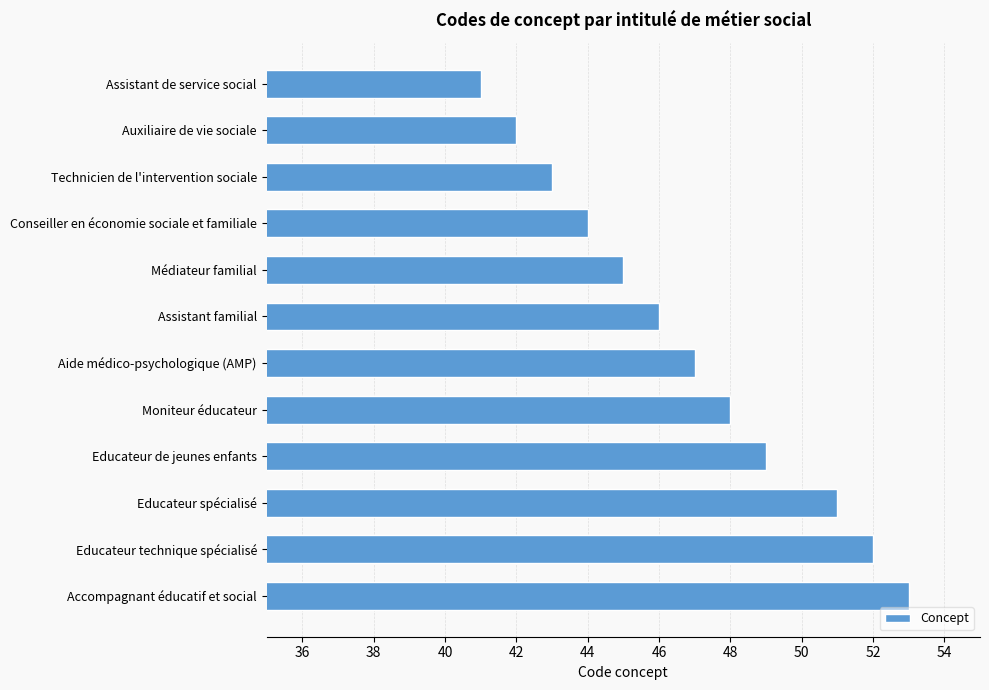

What is the average value?

47